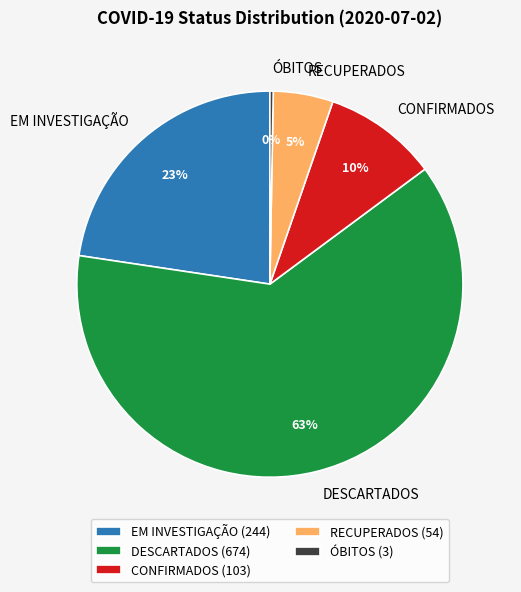

How many slices are in this pie chart?

5